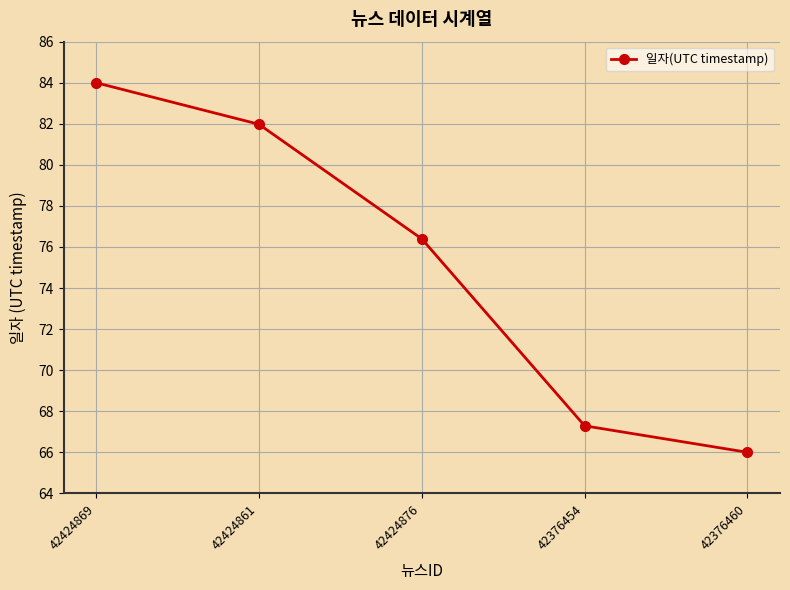

Rank the categories by value from highest to lowest.

42424869, 42424861, 42424876, 42376454, 42376460